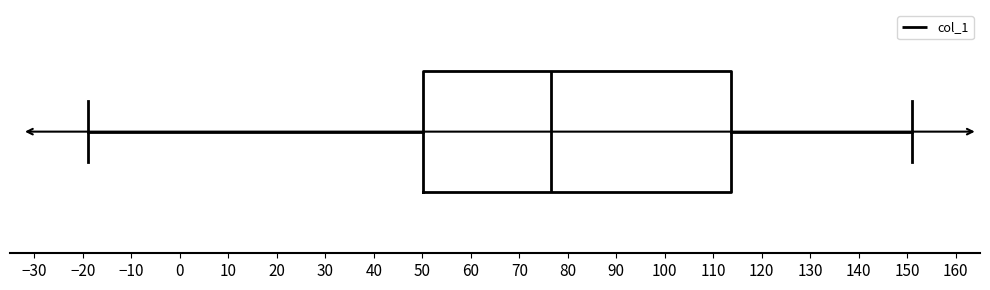

Read this box plot against the x-axis: the position of the median line, the range covered by the box, and the ends of both whiskers. The values are not printed on the chart, so give them approximately, as read against the axis.

median 77, box 50 to 114, whiskers -19 to 151